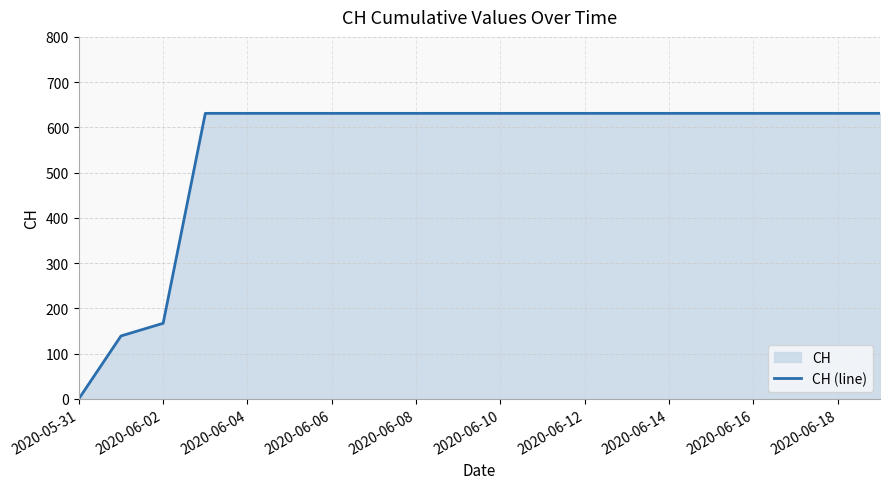

What is the difference between the maximum and minimum values?

631